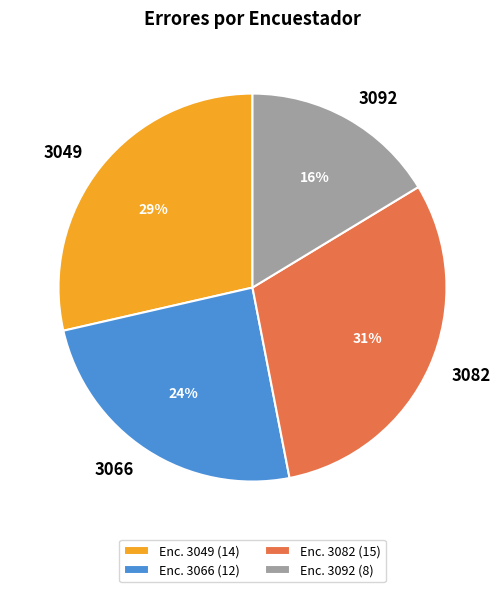

True or false: 3082 accounts for 39% of the total.

False